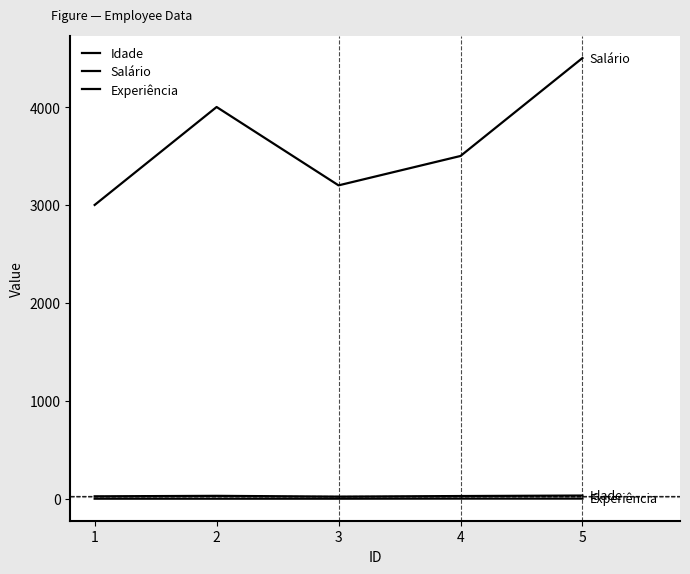

Which category has the lowest value in the Idade series?

3